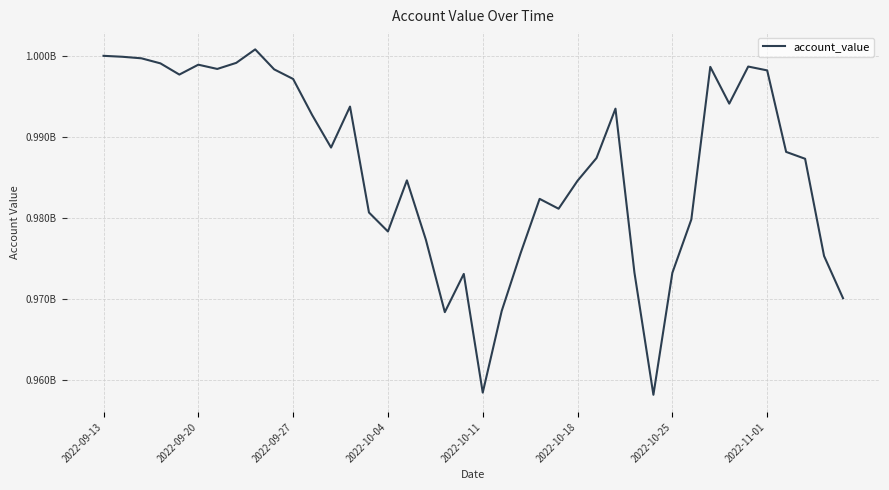

Does the chart display data point markers on the line(s)?

No